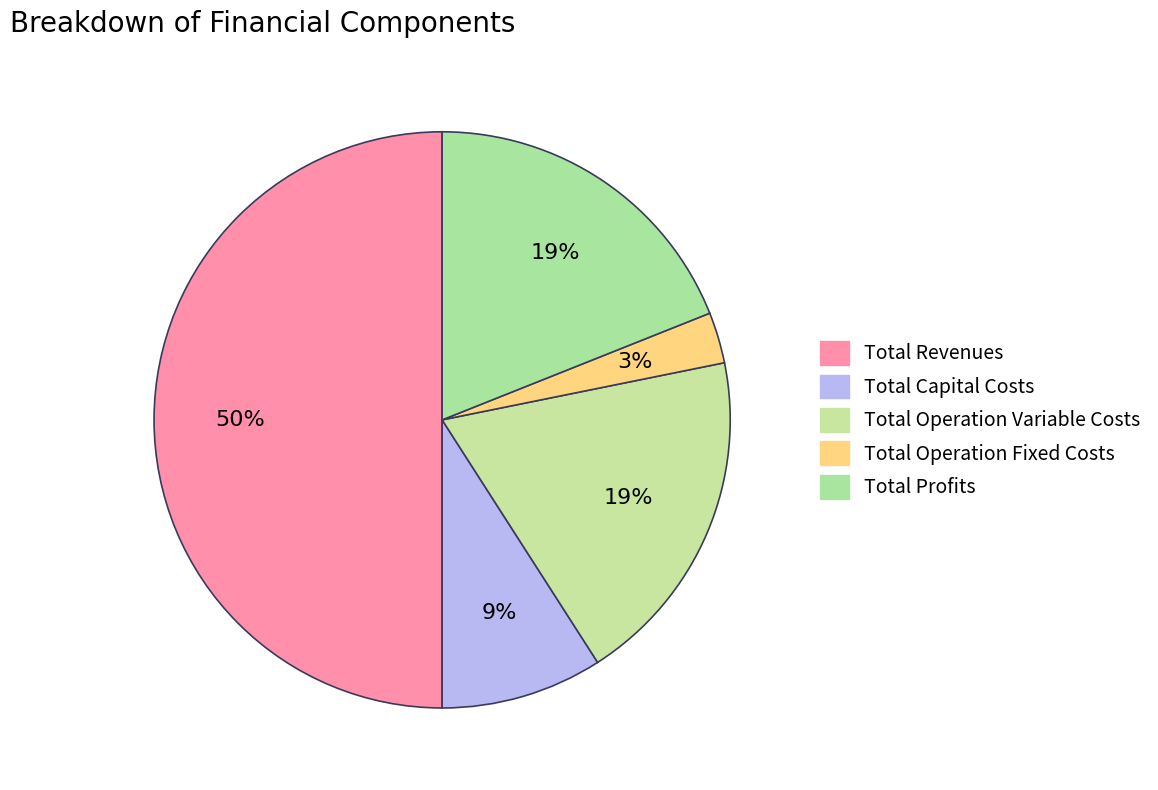

Which category has the biggest portion of the pie?

Total Revenues